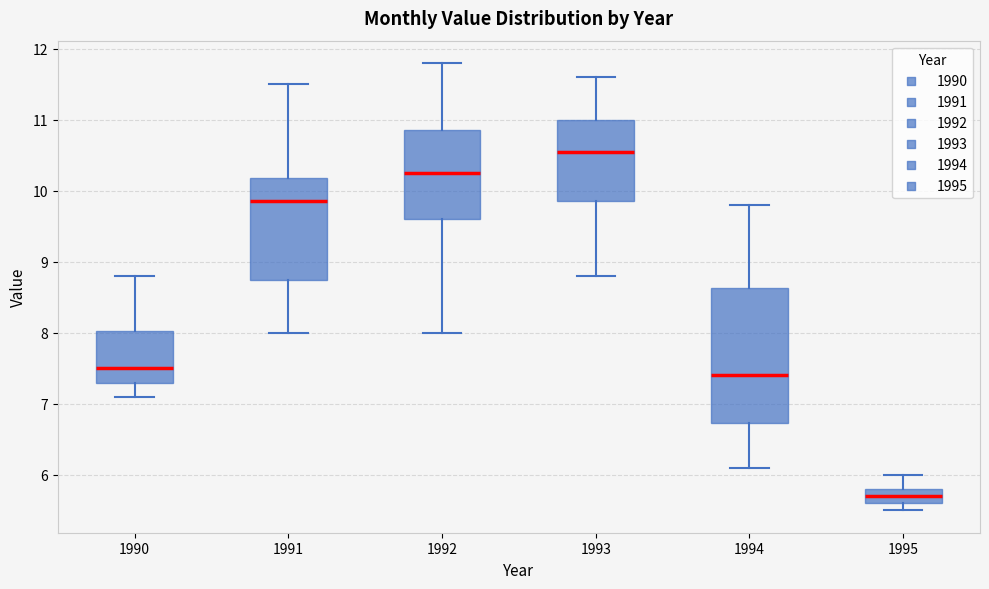

Reading left to right, read every box against the y-axis: the position of its median line, the range the box covers, and the ends of its whiskers. The values are not printed on the chart, so give them approximately, as read against the axis.

1990: median 7.5, box 7.3 to 8.0, whiskers 7.1 to 8.8
1991: median 9.9, box 8.8 to 10.2, whiskers 8.0 to 11.5
1992: median 10.3, box 9.6 to 10.9, whiskers 8.0 to 11.8
1993: median 10.6, box 9.9 to 11.0, whiskers 8.8 to 11.6
1994: median 7.4, box 6.7 to 8.6, whiskers 6.1 to 9.8
1995: median 5.7, box 5.6 to 5.8, whiskers 5.5 to 6.0